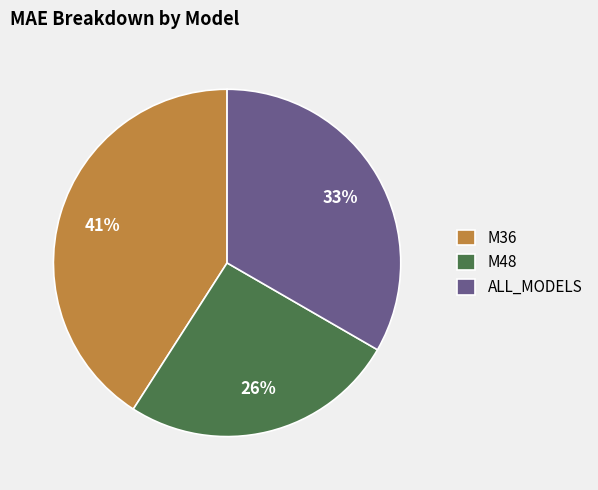

Is ALL_MODELS the majority of the pie?

No